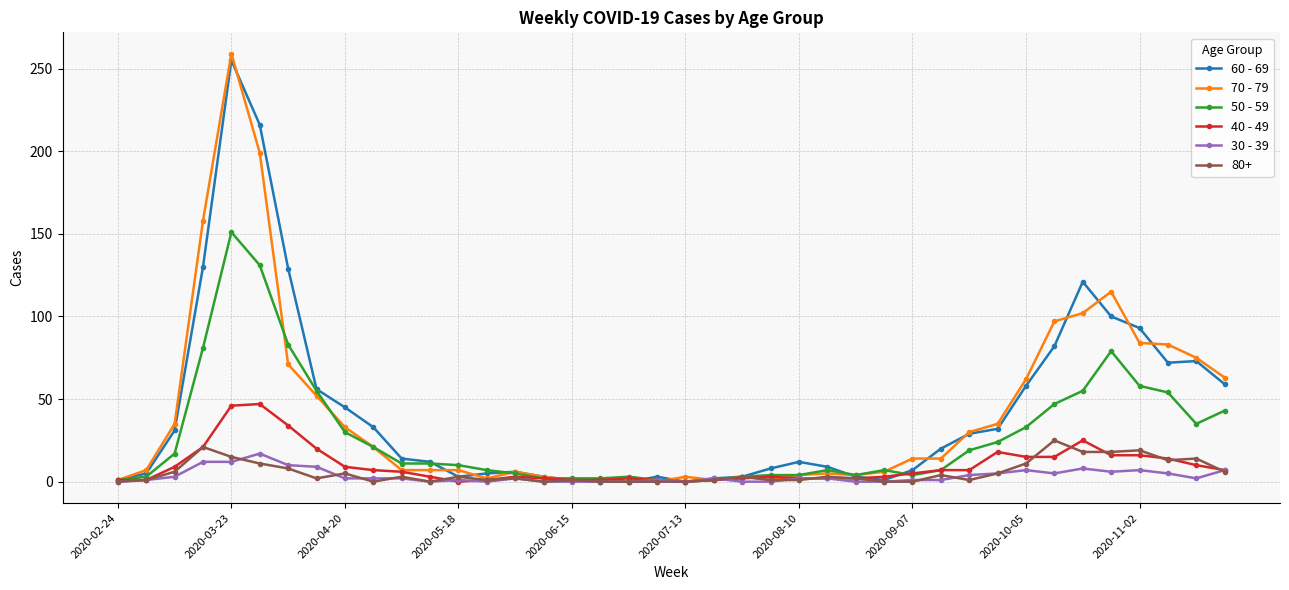

What is the maximum value shown in the chart?

259